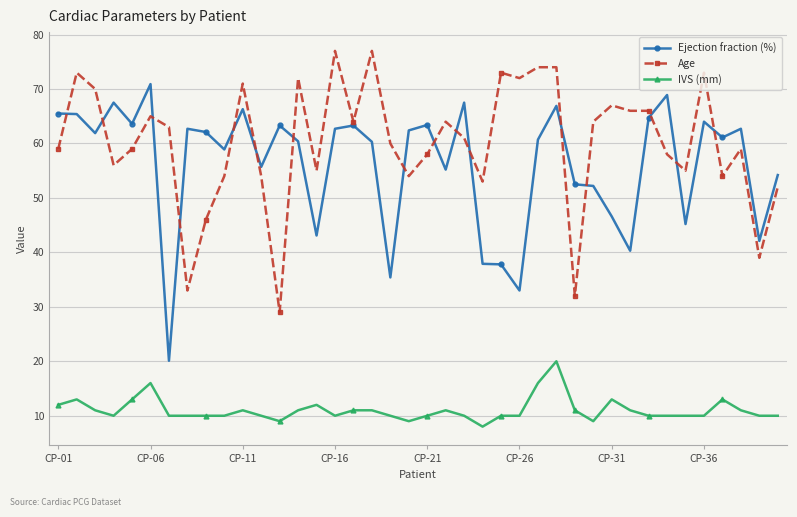

What is the maximum value for IVS (mm)?

20.0